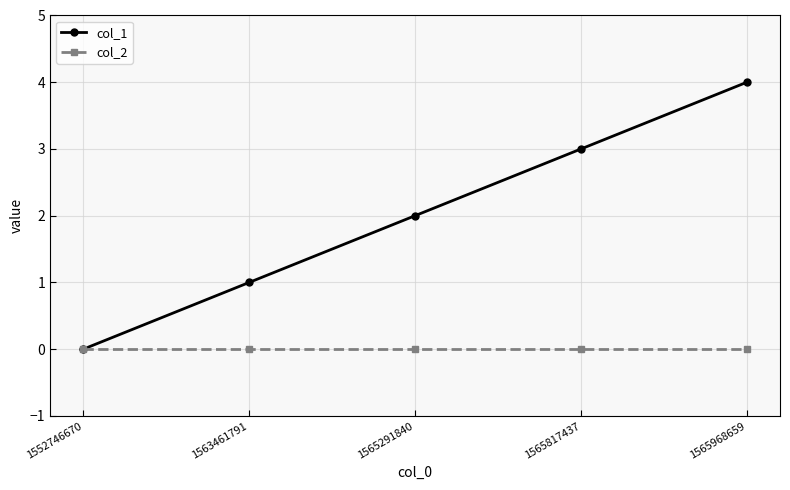

The value of col_1 at 1565817437 is 4. True or false?

False